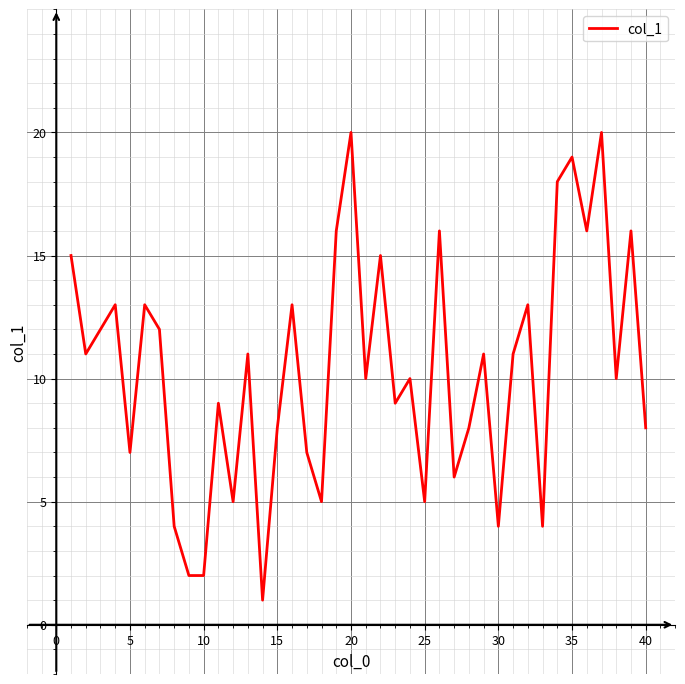

What is the maximum value shown in the chart?

20